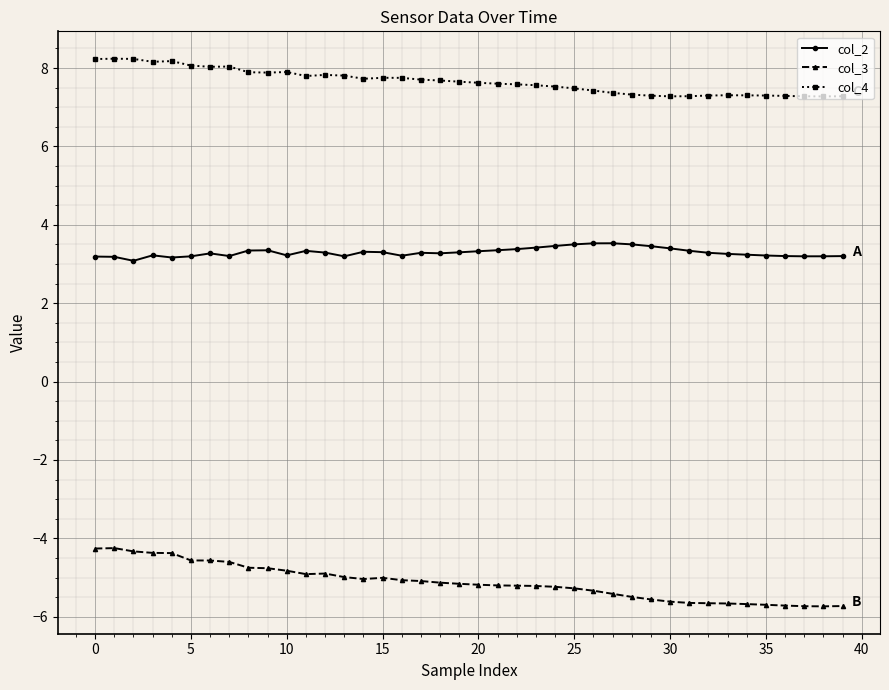

At how many categories does at least one series exceed 4?

40